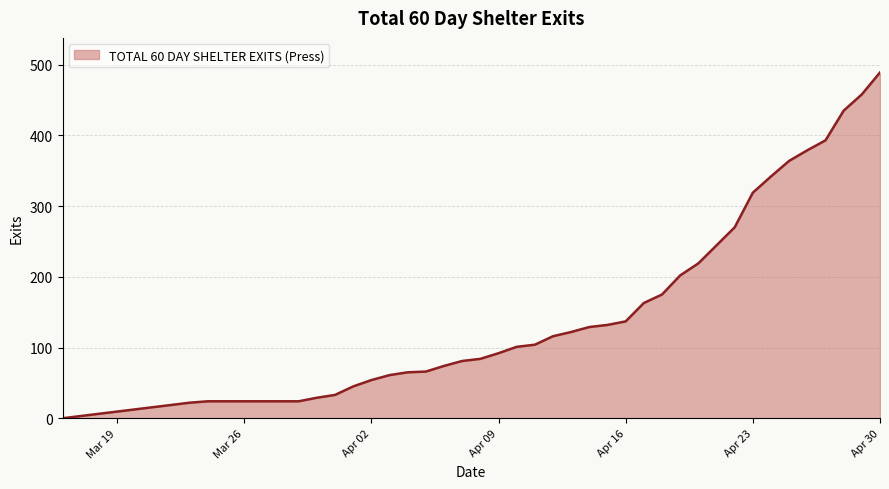

Does the chart have visible grid lines?

Yes